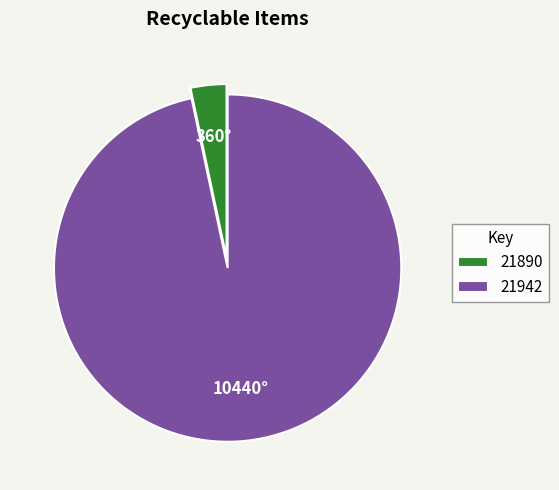

Which slice is the largest?

21942